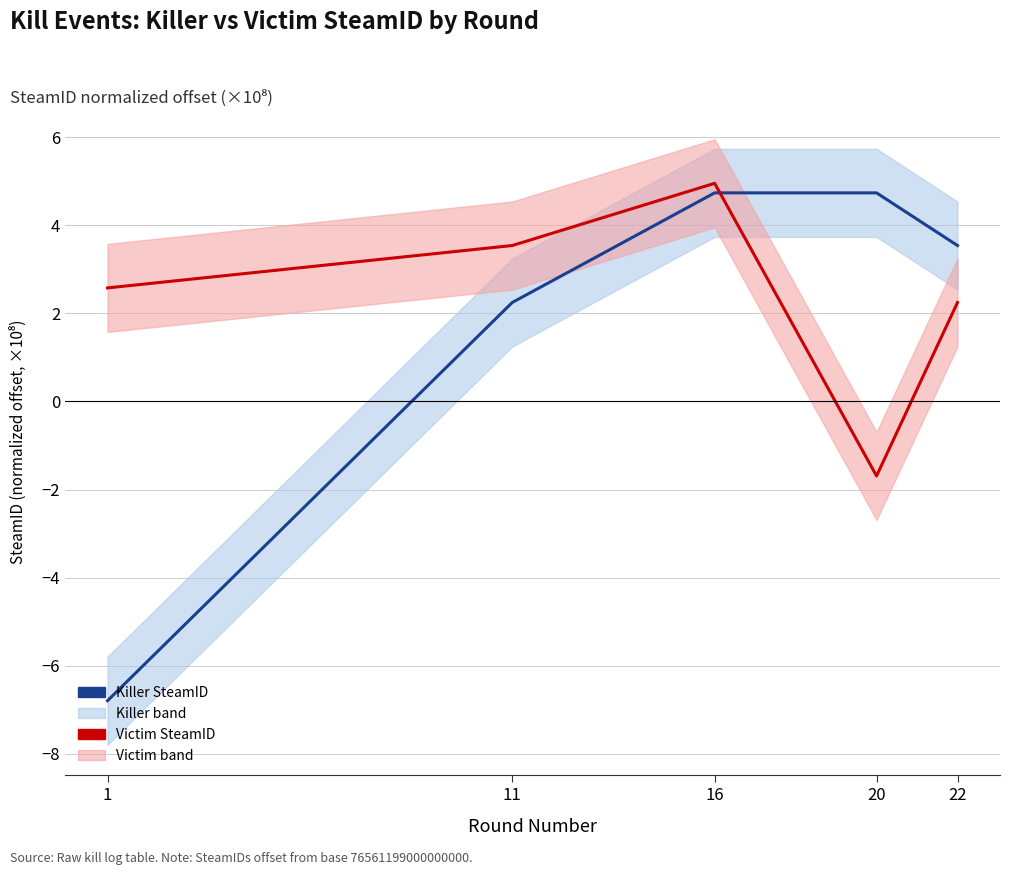

Which series ends up on top after the final intersection of Victim SteamID and Killer SteamID?

Killer SteamID